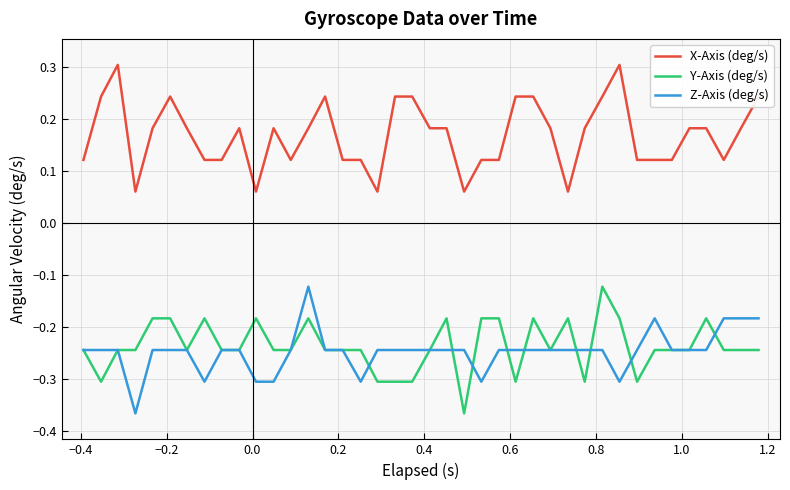

True or false: Z-Axis (deg/s) and X-Axis (deg/s) intersect in this chart.

False